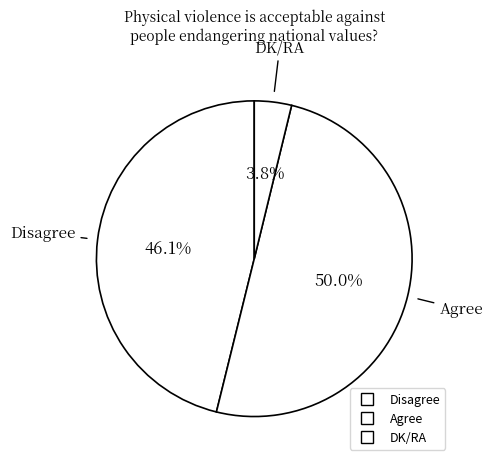

What portion of the pie excludes Agree?

49.9%